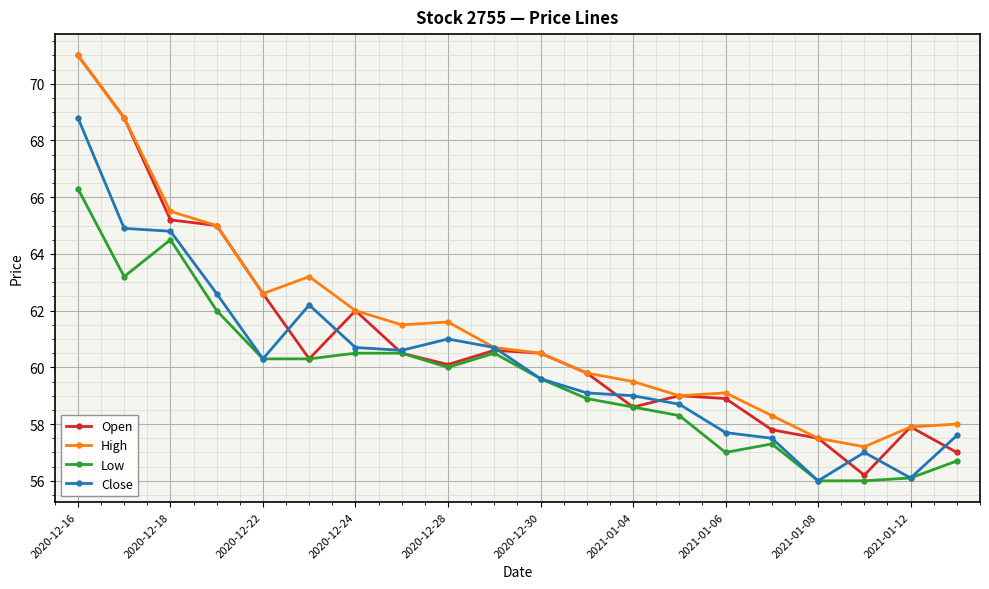

What is the value of the High point at the 4th from the left?

65.0